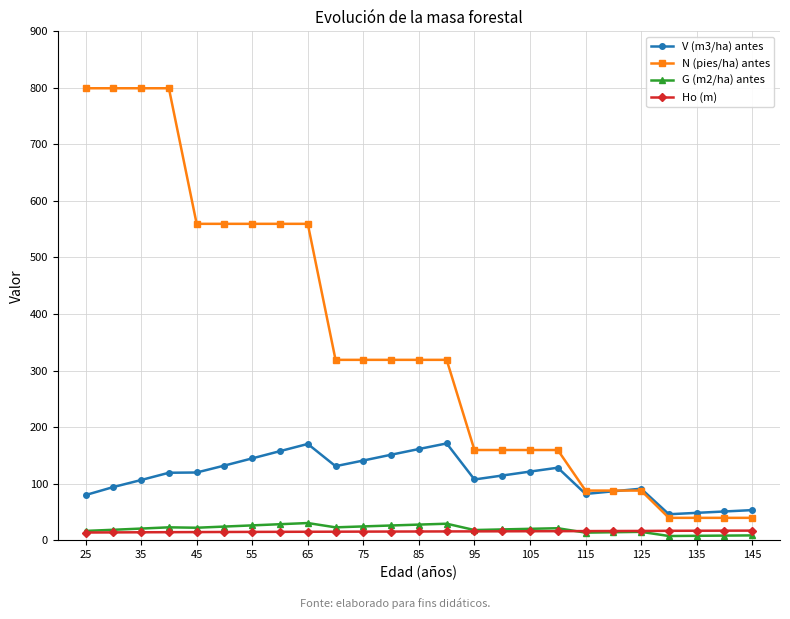

How many lines are shown in the chart?

4